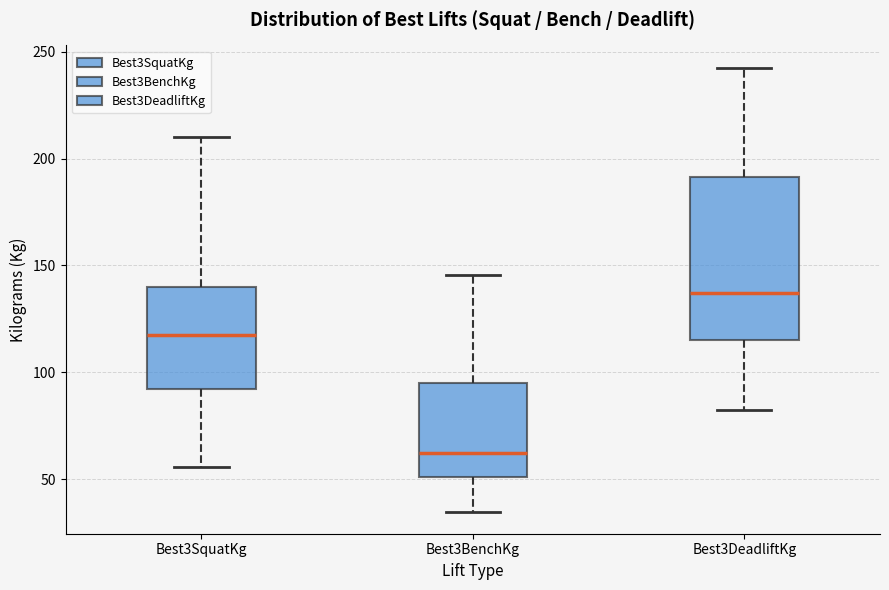

Reading left to right, read every box against the y-axis: the position of its median line, the range the box covers, and the ends of its whiskers. The values are not printed on the chart, so give them approximately, as read against the axis.

Best3SquatKg: median 120, box 95 to 140, whiskers 55 to 210
Best3BenchKg: median 65, box 50 to 95, whiskers 35 to 145
Best3DeadliftKg: median 135, box 115 to 190, whiskers 85 to 245